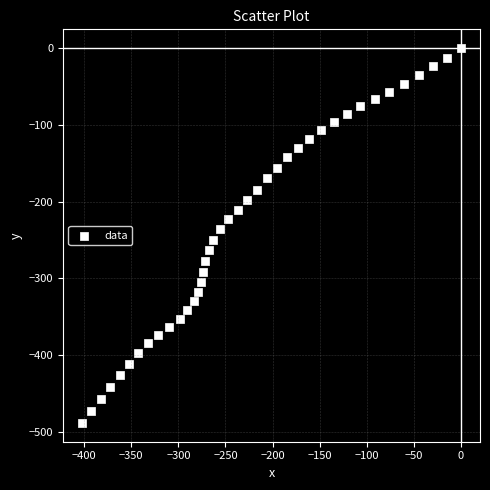

What is the range of Y values (max minus min)?

488.4